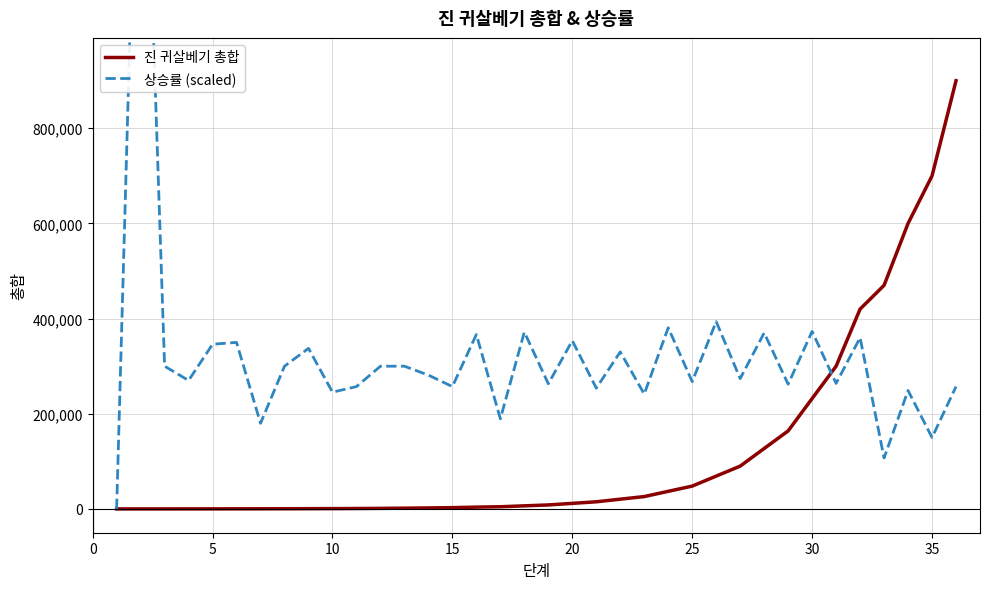

How many data points in 진 귀살베기 총합 are less than 8400?

18